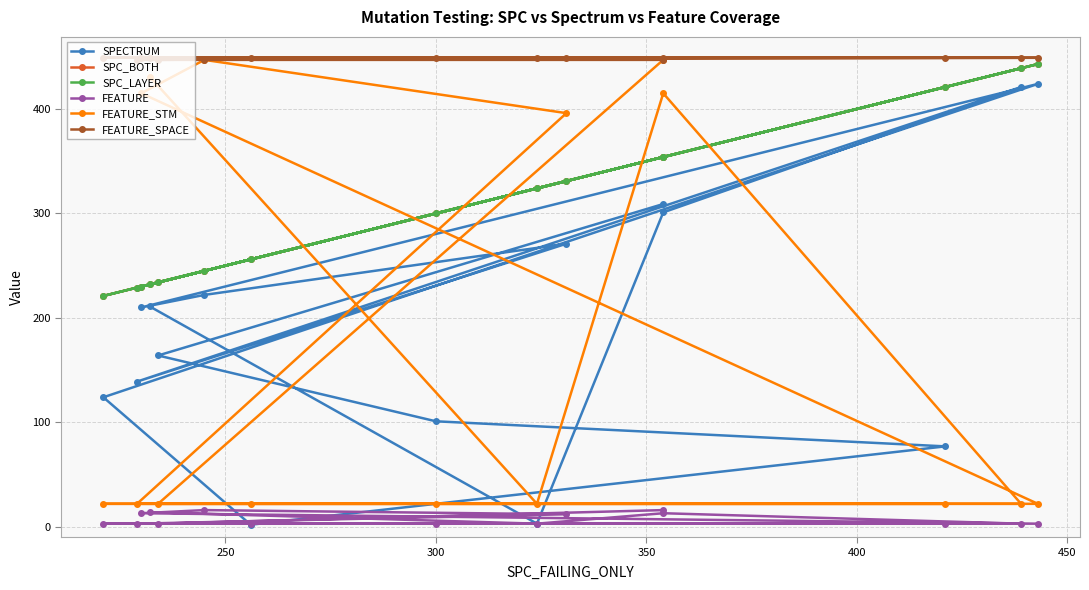

Reading left to right, transcribe all the data shown in this chart.

SPECTRUM: 211	3	301	421	139	271	222	210	424	124	2	77	101	164	309
SPC_BOTH: 232	324	354	439	229	331	245	230	443	221	256	421	300	234	354
SPC_LAYER: 232	324	354	439	229	331	245	230	443	221	256	421	300	234	354
FEATURE: 14	3	13	3	3	12	16	13	3	3	3	3	3	3	16
FEATURE_STM: 431	22	415	22	22	396	447	415	22	22	22	22	22	22	447
FEATURE_SPACE: 449	449	449	449	447	449	447	449	449	449	449	449	449	447	447